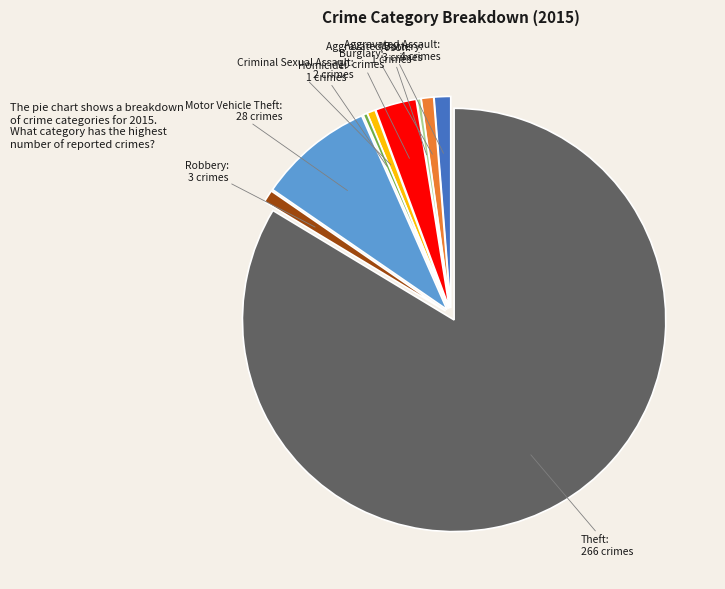

Between Criminal Sexual Assault and Theft, which is larger?

Theft